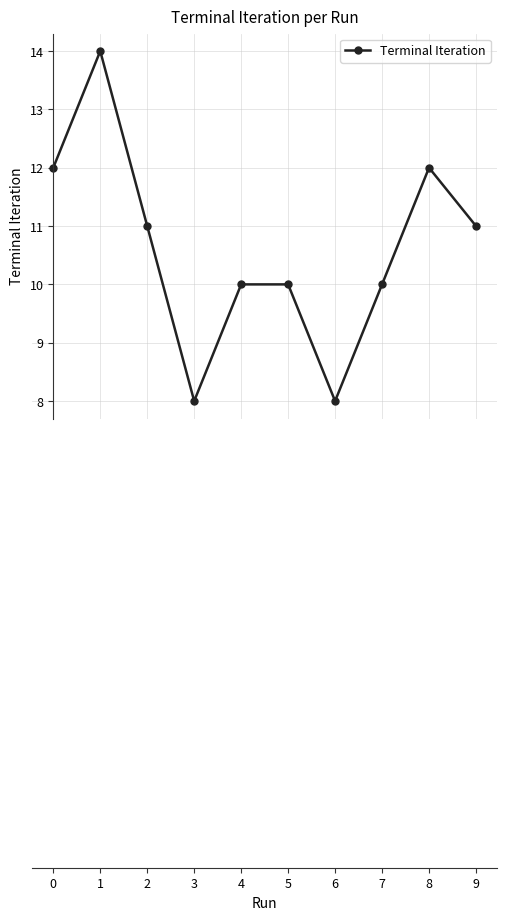

What is the value of the 8th point from the left?

10